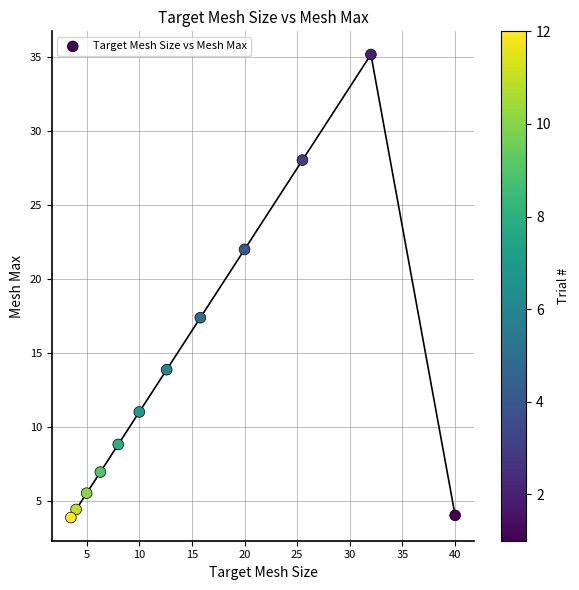

What is the range of X values (max minus min)?

36.5